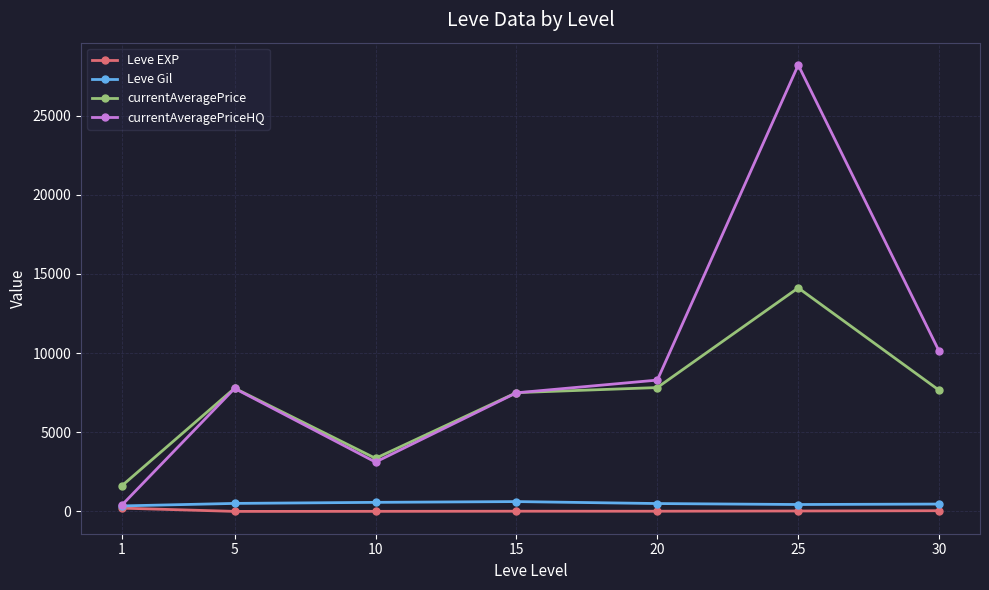

What is the maximum value shown in the chart?

28193.5